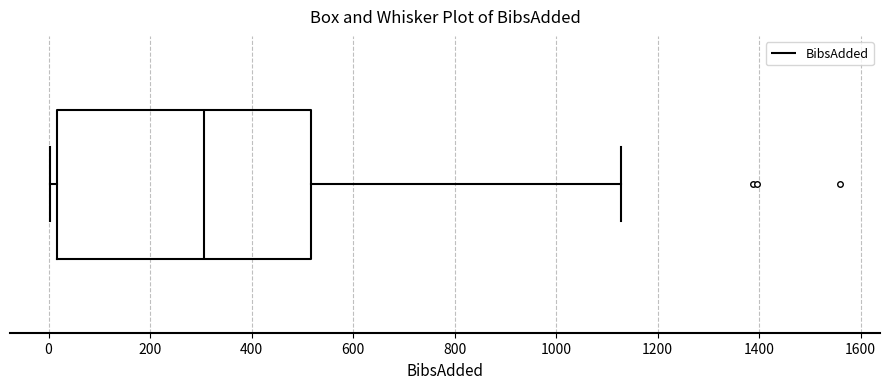

Read this box plot against the x-axis: the position of the median line, the range covered by the box, and the ends of both whiskers. The values are not printed on the chart, so give them approximately, as read against the axis.

median 300, box 20 to 520, whiskers 0 to 1120